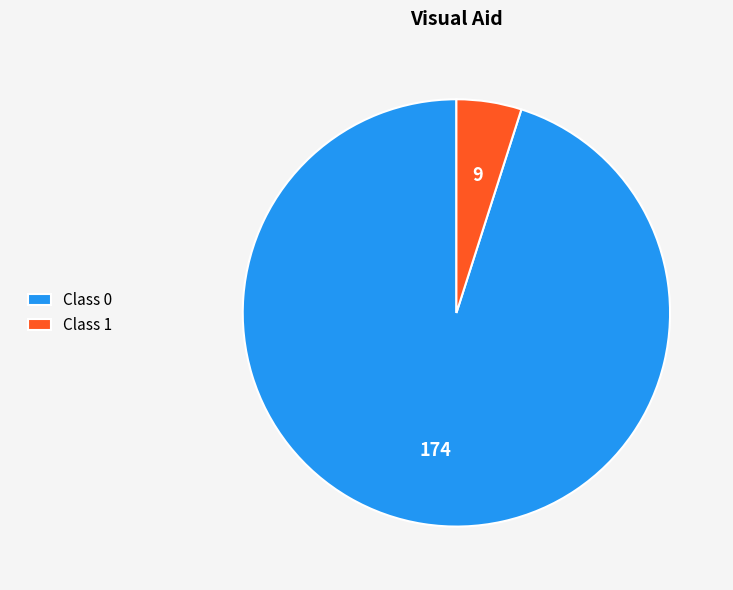

Do Class 1 and Class 0 together represent more than half of the pie?

Yes